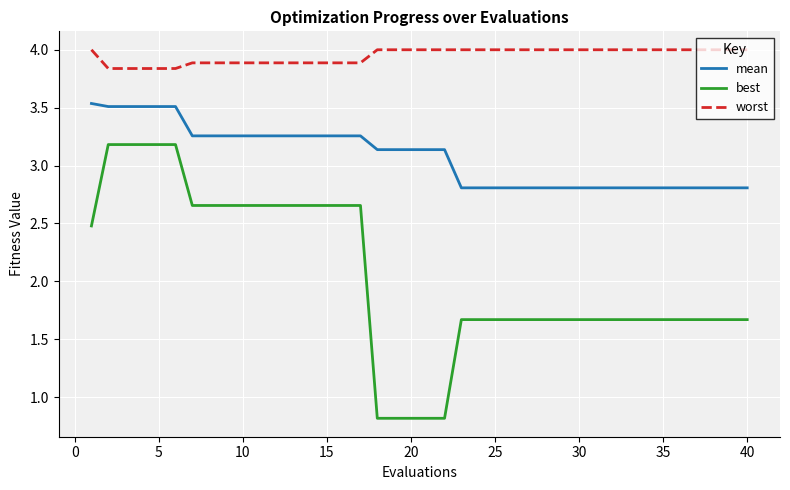

True or false: worst and best intersect in this chart.

False